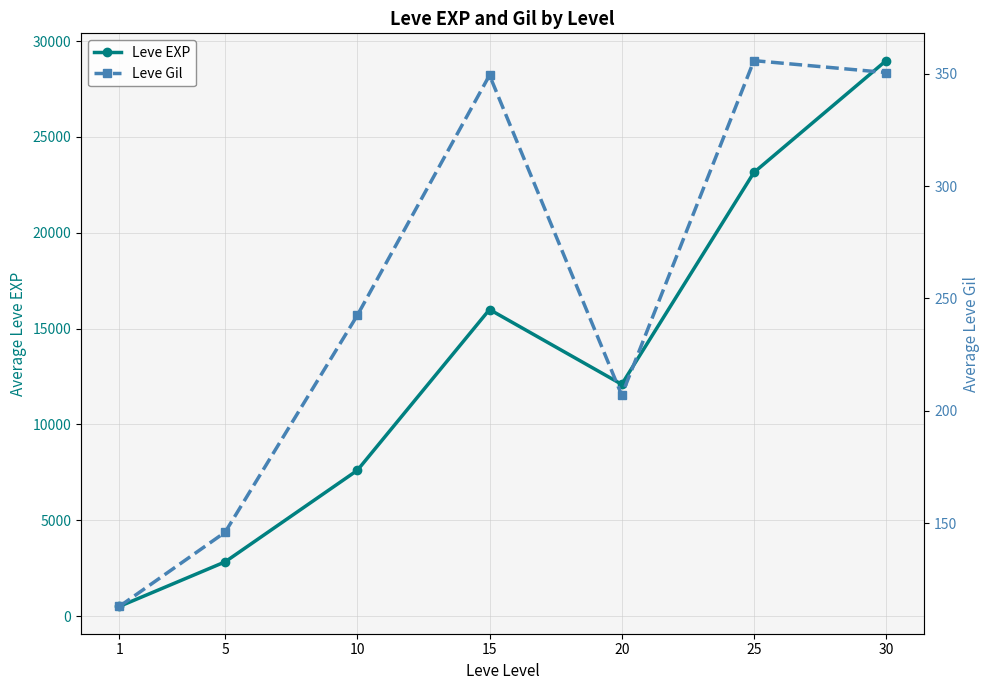

Between 1 and 10, which series saw the biggest shift?

Leve EXP